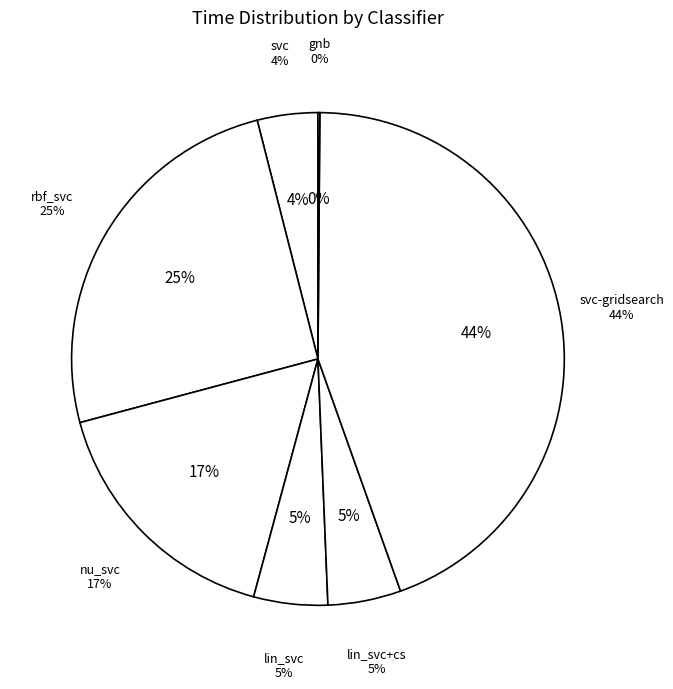

To the nearest percent, what is the average slice percentage?

14%